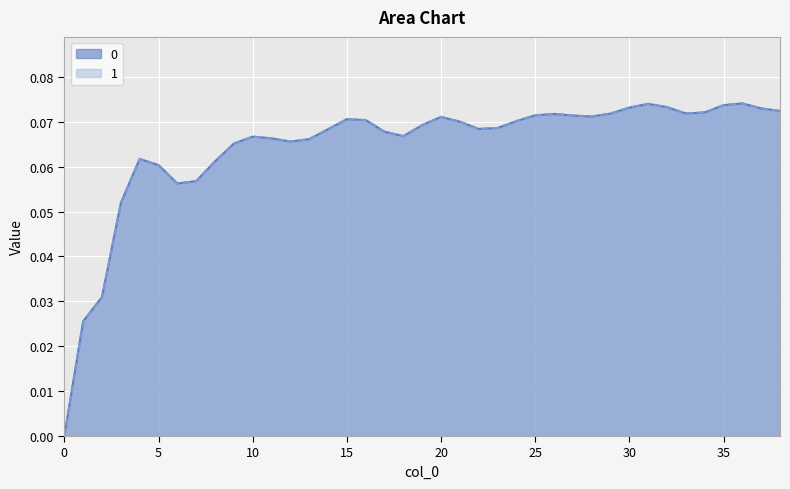

What is the difference between the maximum and minimum values in the 0 series?

0.1